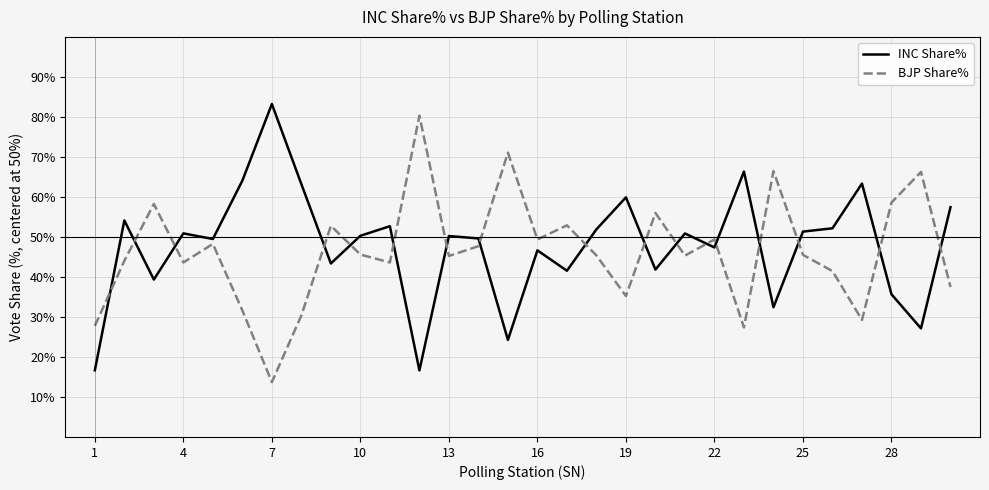

What is the average value of the BJP Share% series?

-3.7